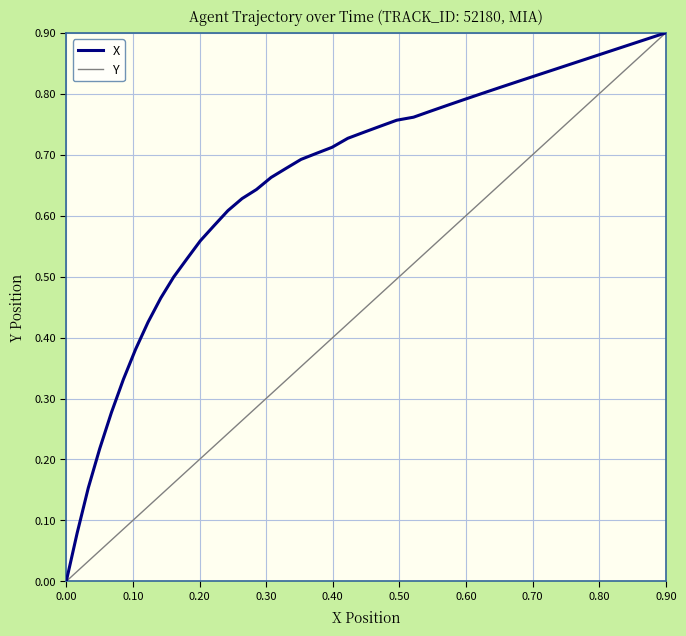

At how many categories does at least one series exceed 0?

39